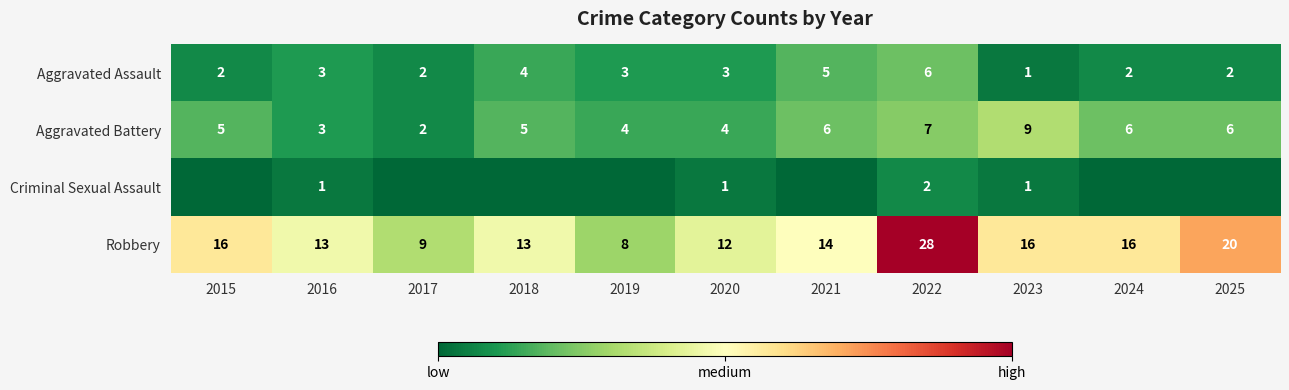

What is the approximate value of Aggravated Assault at 2015?

2